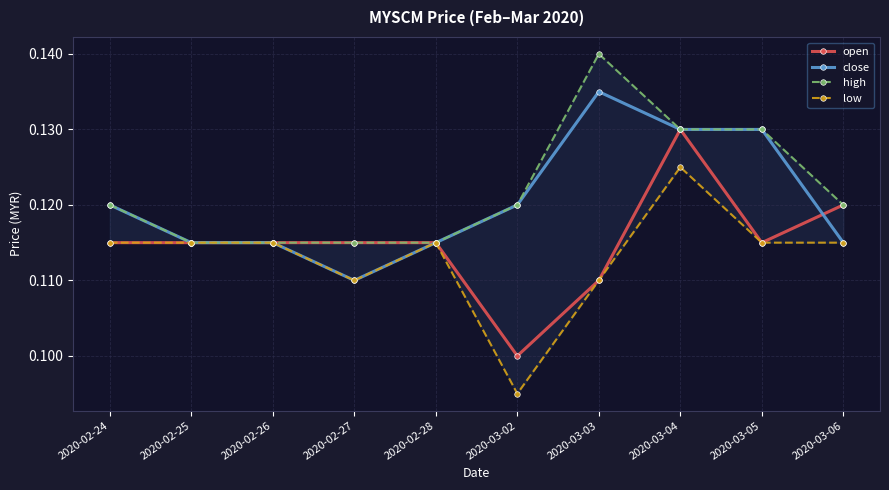

True or false: open and high cross at least once.

False